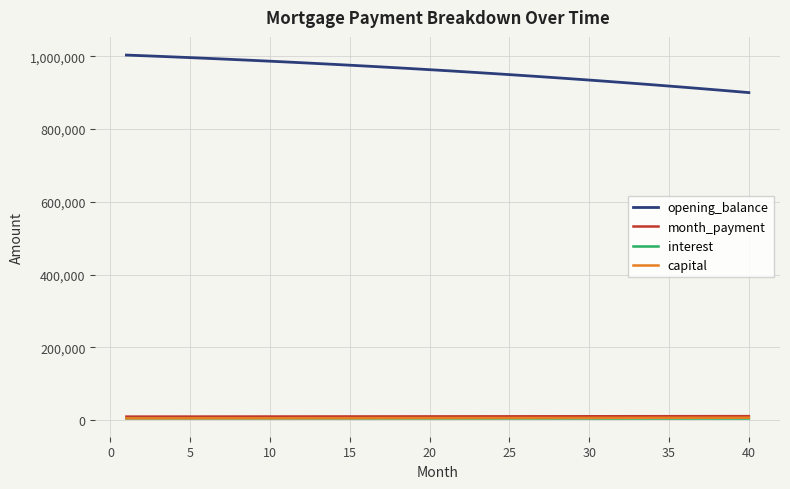

Which series has the largest total across all categories?

opening_balance